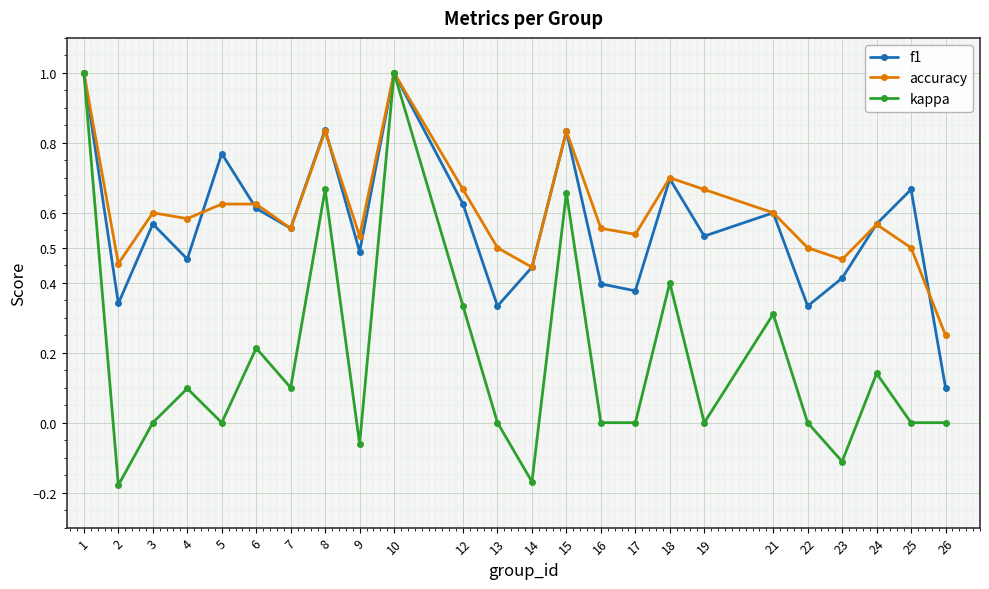

Is it true that kappa equals 0.0 at 19?

True